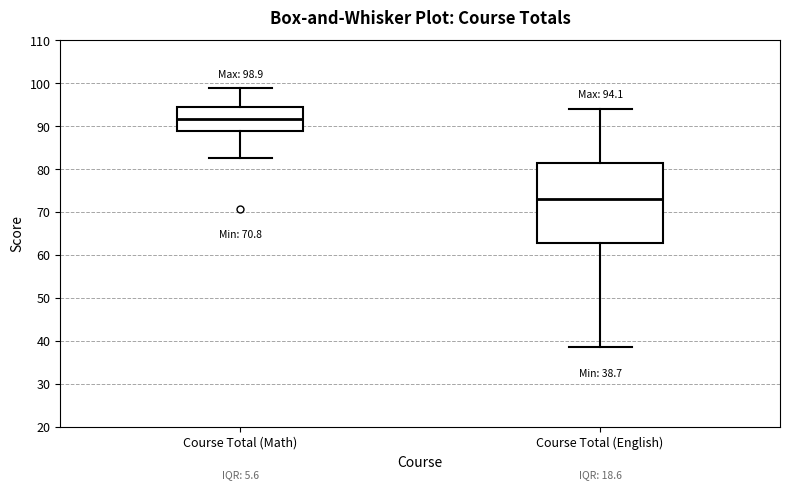

Which box's median line is the lowest?

Course Total (English)